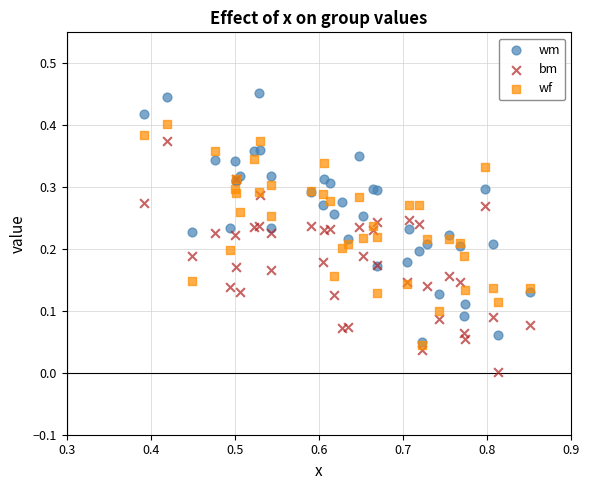

Which series contains the highest Y value?

wm